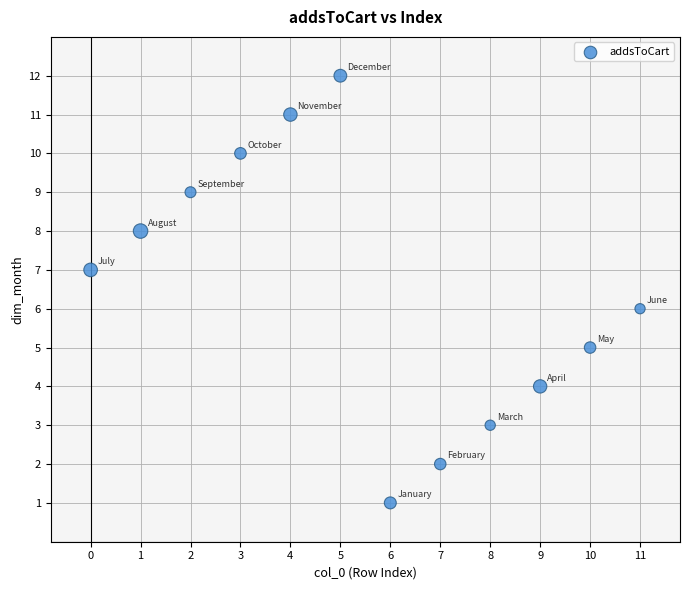

What is the range of Y values (max minus min)?

11